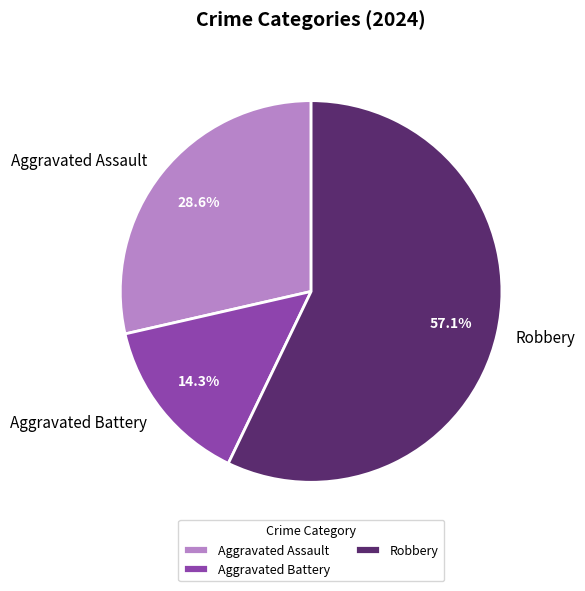

Which category has the biggest portion of the pie?

Robbery